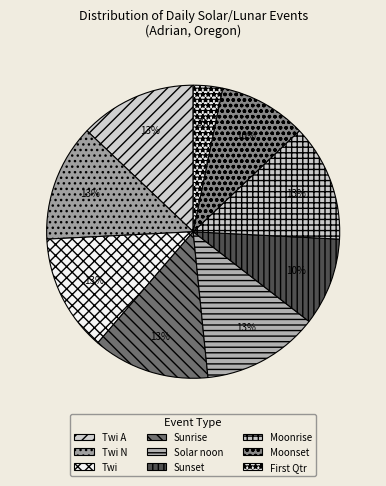

To the nearest percent, what is the combined percentage of Twi and Solar noon?

26%